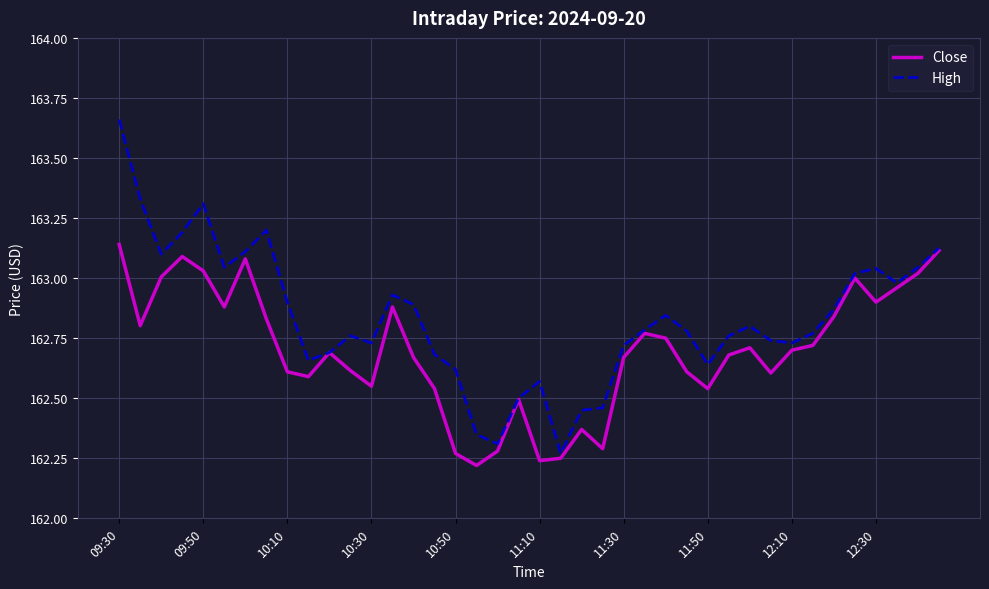

Which series has the largest range (max minus min)?

High